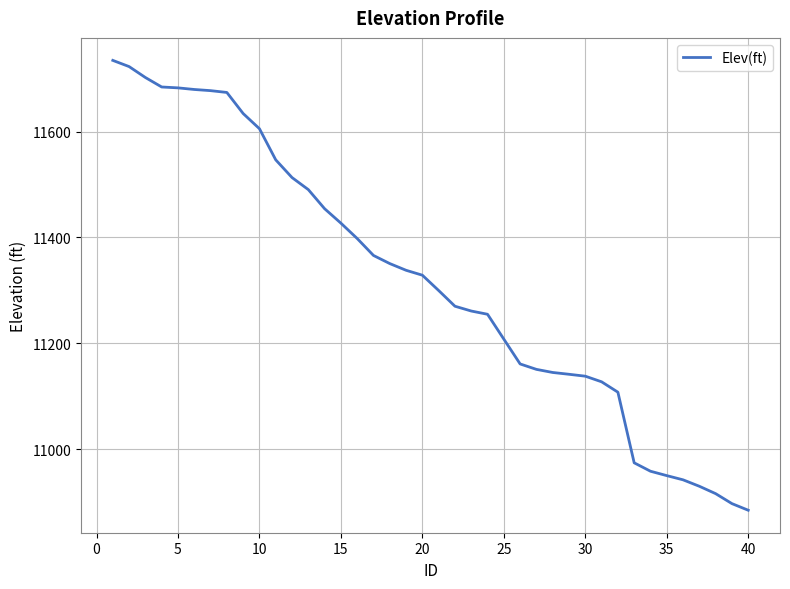

What is the difference between the maximum and minimum values?

849.9